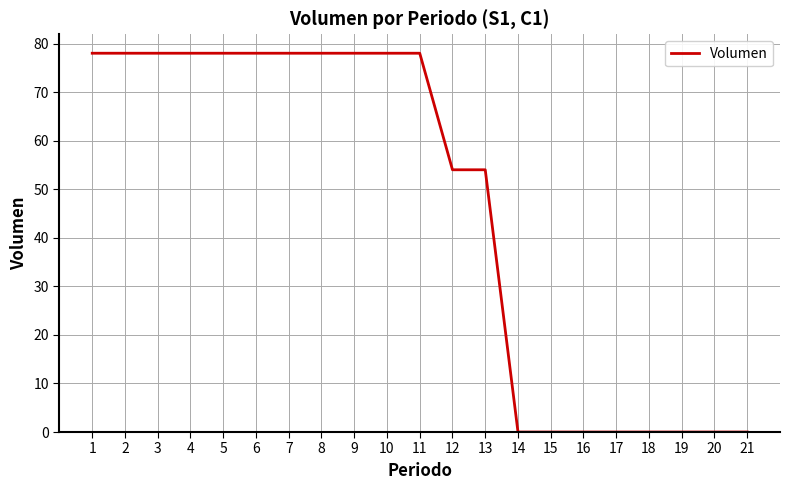

The value at 13 is 54. True or false?

True